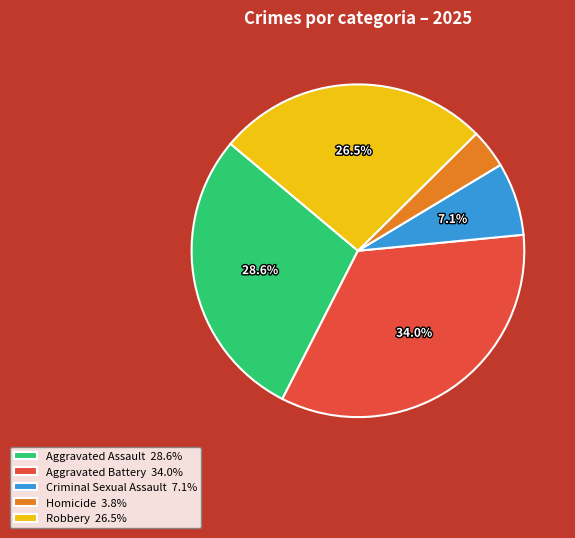

What percentage is NOT represented by Aggravated Assault 28.6%?

71.4%